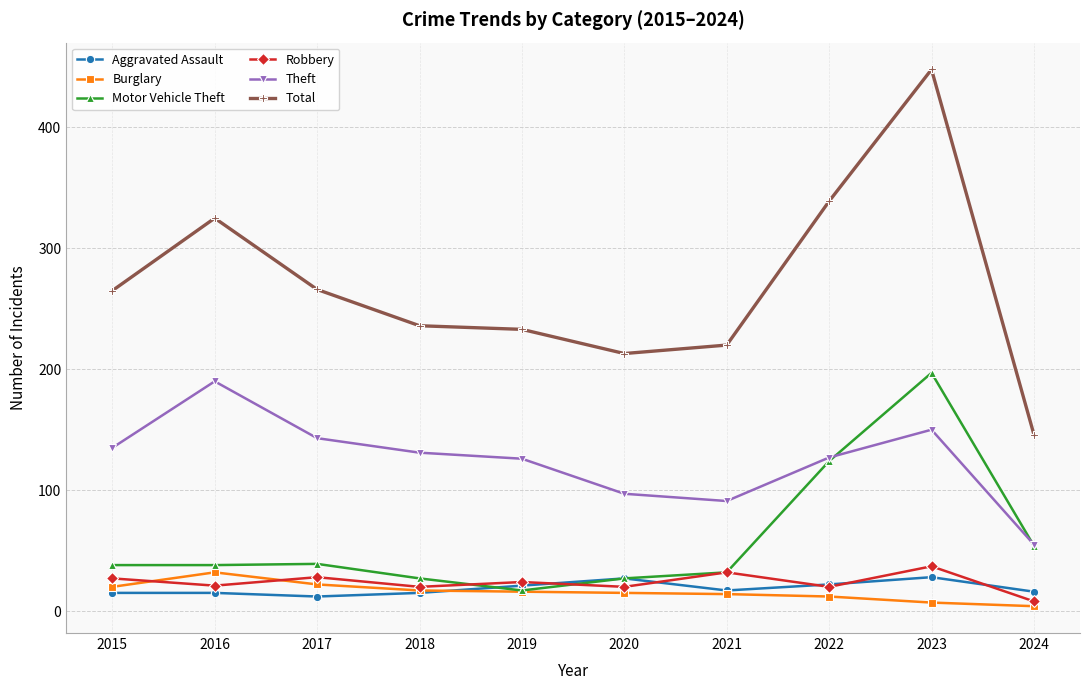

What is the sum of all Robbery values?

237